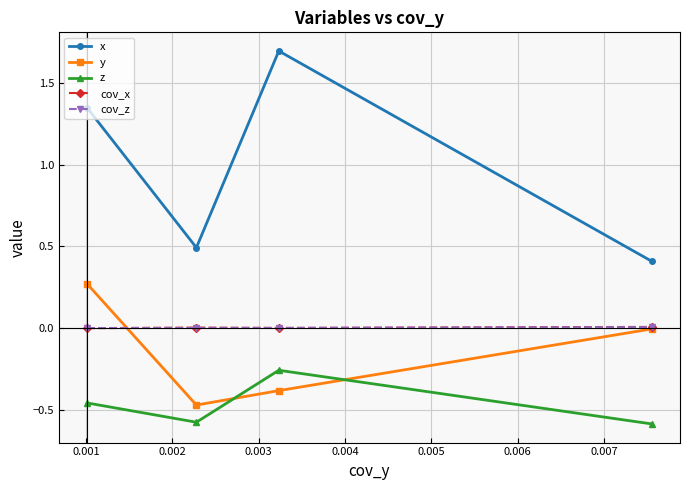

Which series has the largest total across all categories?

x